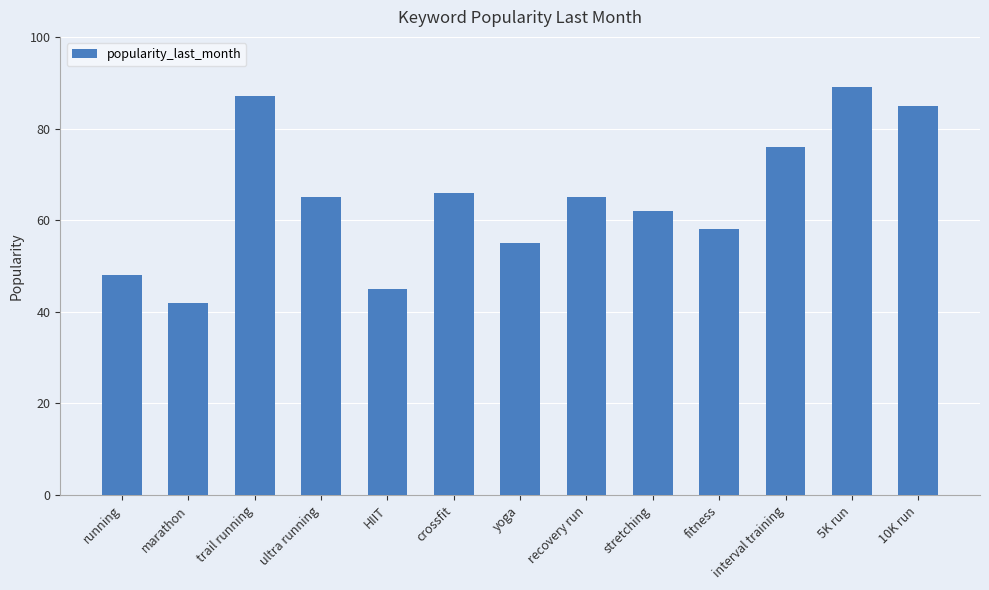

How many bars are there in total?

13